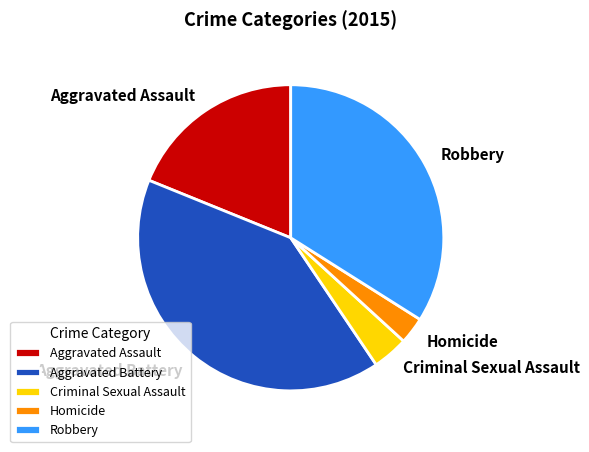

Between Aggravated Assault and Homicide, which is larger?

Aggravated Assault